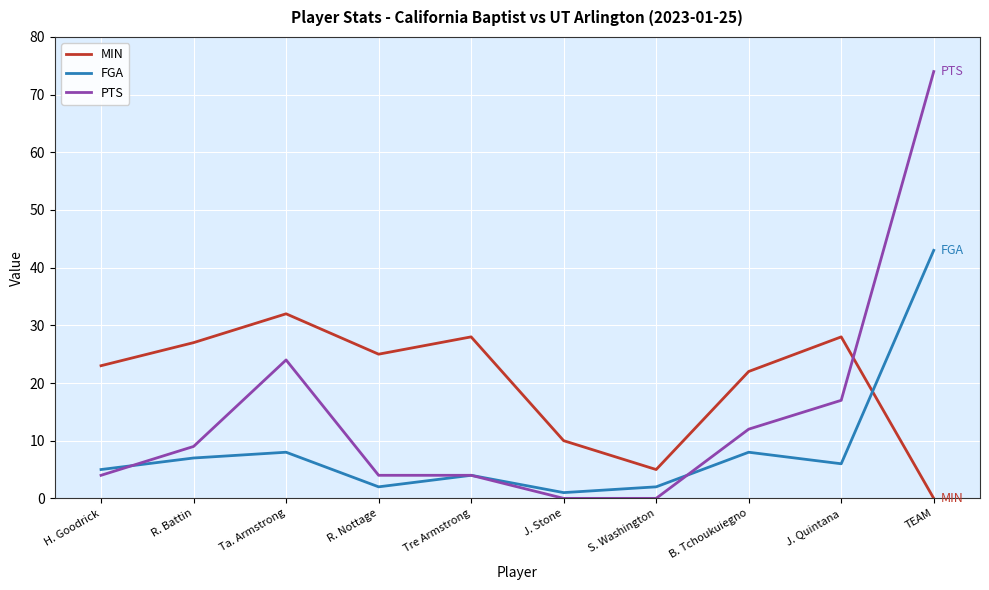

What is the maximum value shown in the chart?

74